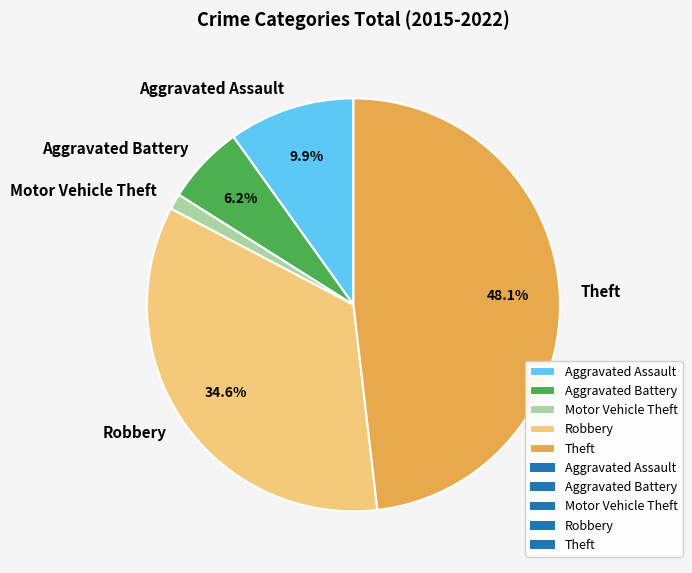

What is the smallest slice in the pie chart?

Motor Vehicle Theft